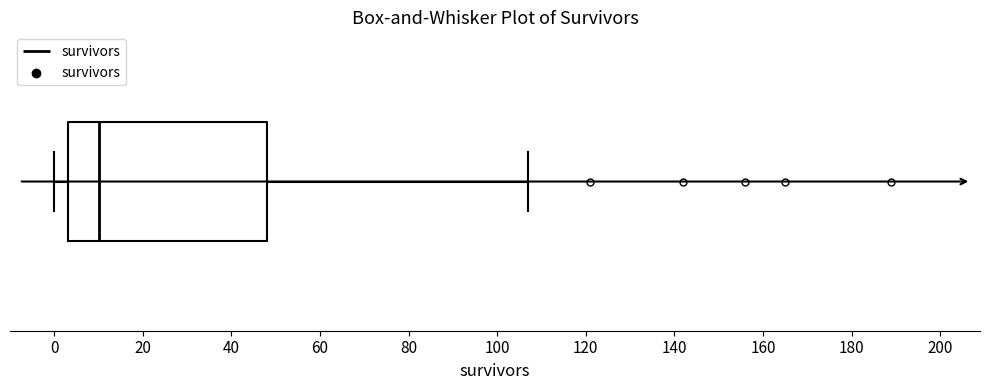

Where is the left edge of the box on the x-axis? The values are not printed on the chart, so give them approximately, as read against the axis.

4